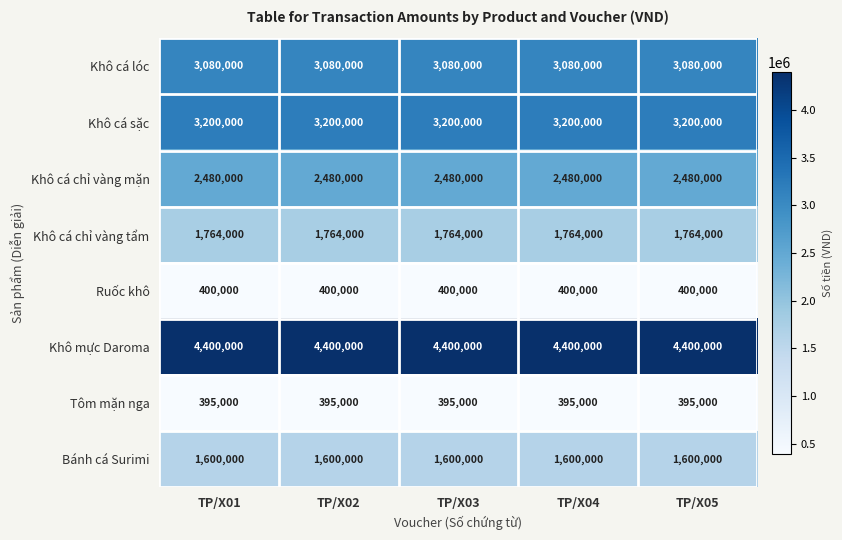

At how many categories does at least one series exceed 836258?

5